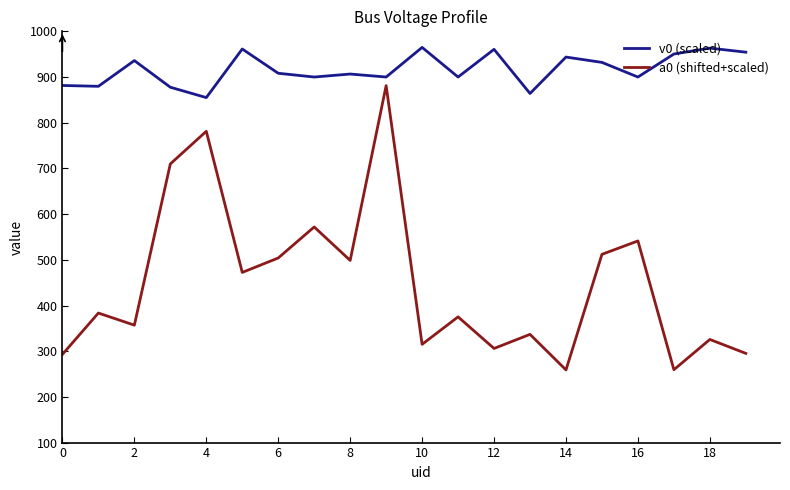

Rank the series by their maximum value, from highest to lowest.

v0 (scaled), a0 (shifted+scaled)